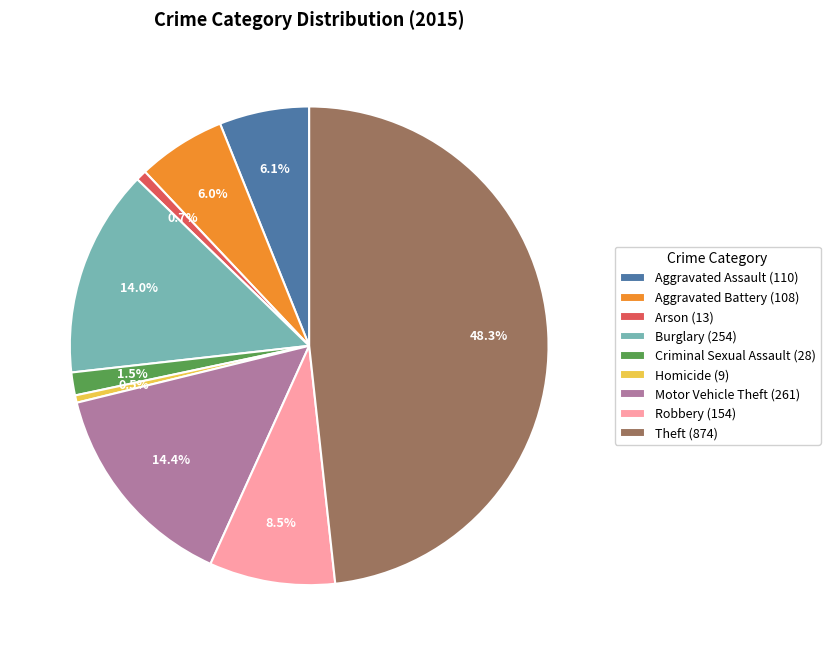

Approximately how many times larger is the value at Motor Vehicle Theft (261) compared to Burglary (254)?

1.0